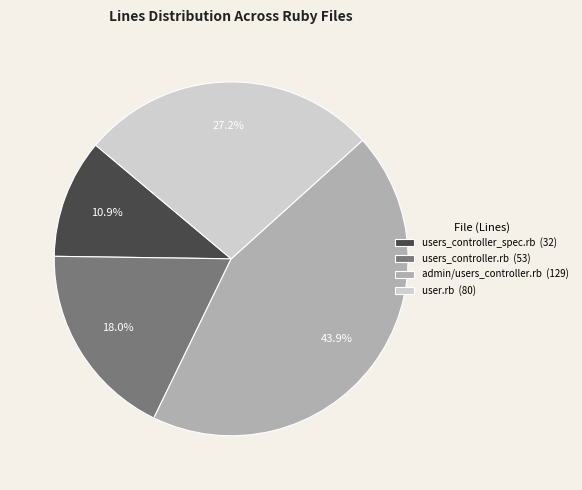

What percentage is the users_controller.rb slice, to the nearest percent?

18%